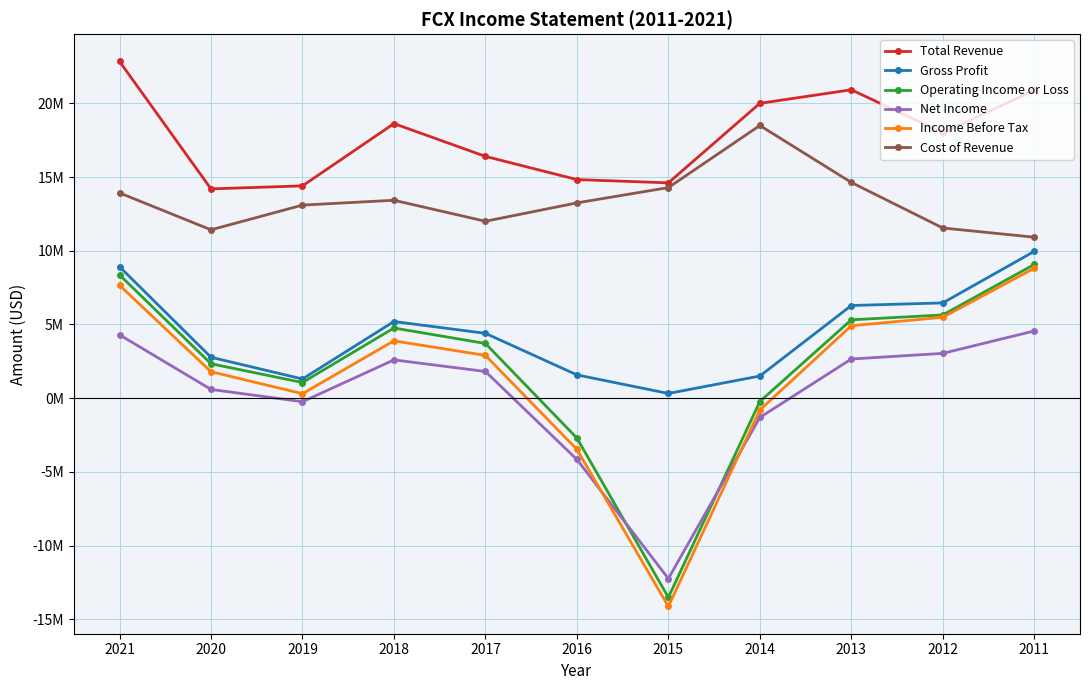

What are all the series names shown in the legend?

Total Revenue, Gross Profit, Operating Income or Loss, Net Income, Income Before Tax, Cost of Revenue